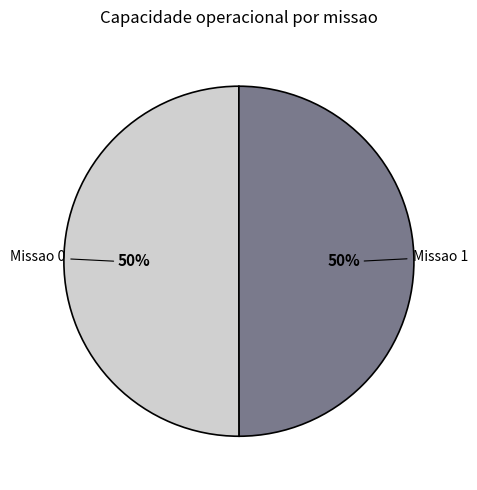

To the nearest percent, what is the average slice percentage?

50%